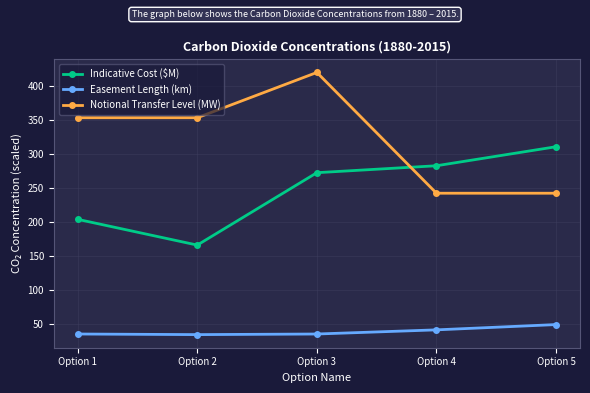

Between Option 1 and Option 3, which series saw the biggest shift?

Indicative Cost ($M)